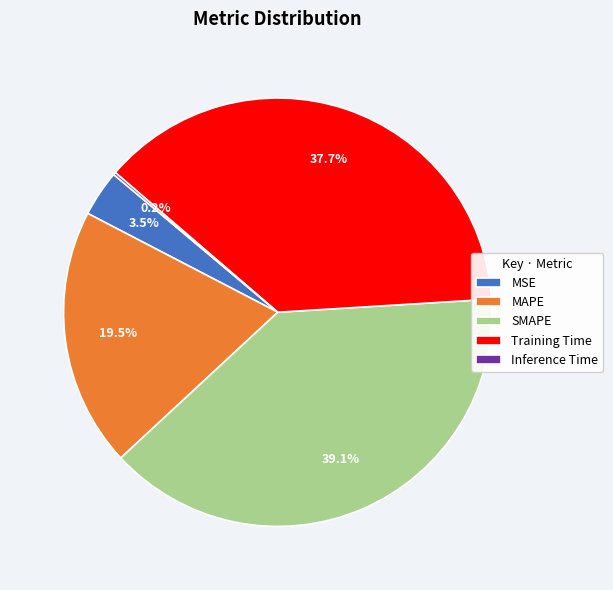

Does Training Time represent more than half of the total?

No